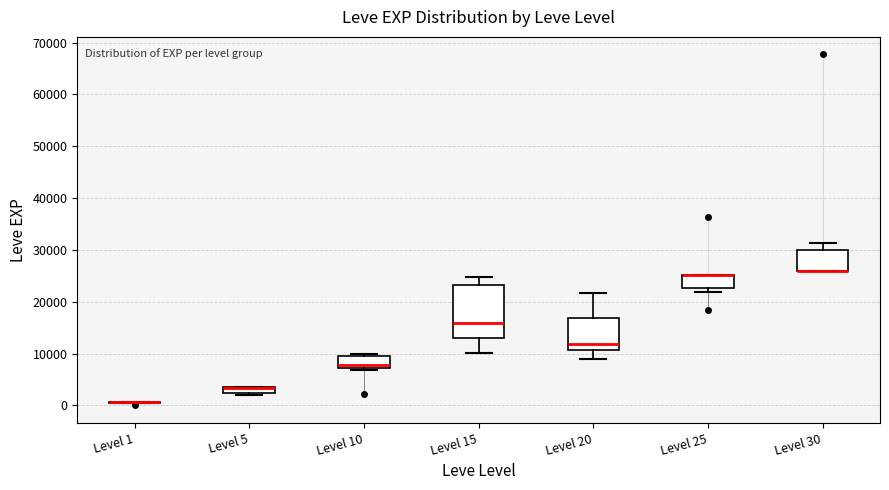

Comparing the boxes themselves (not the whiskers), which one is the tallest?

Level 15